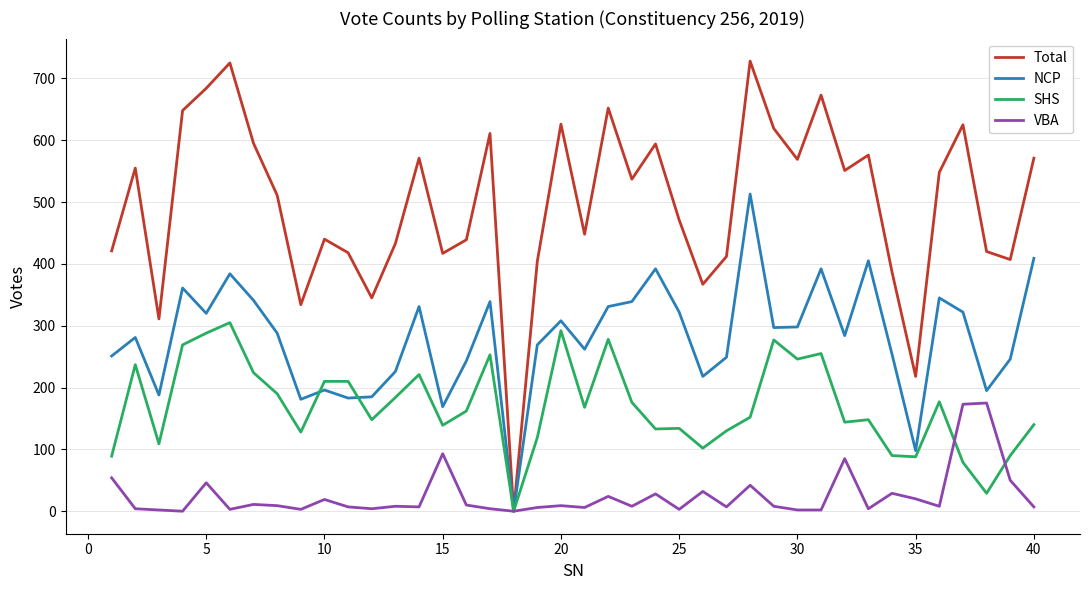

What is the greatest value displayed?

728